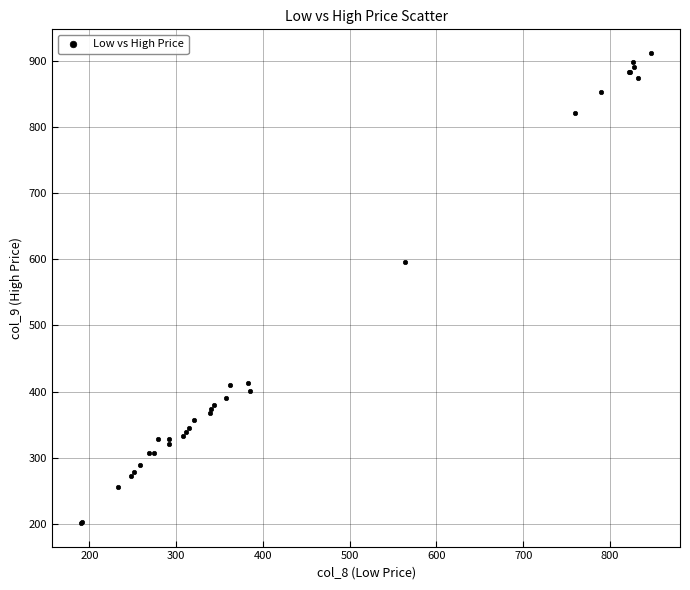

What Y value in the scatter plot is closest to 556?

595.5